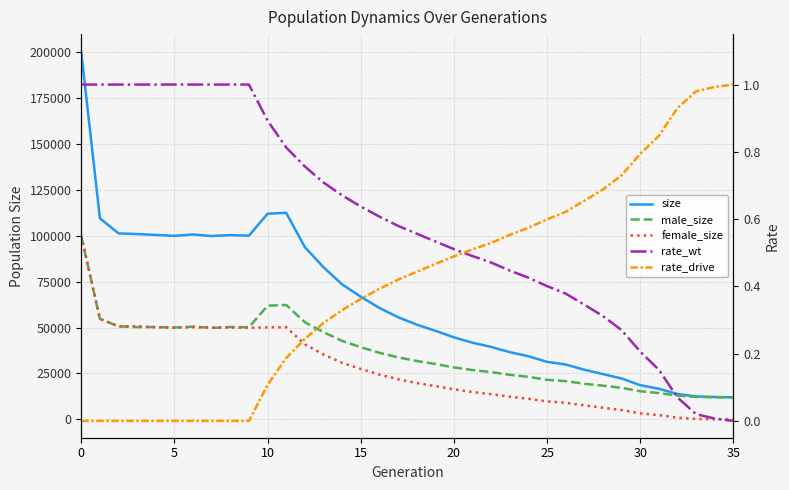

Between 5 and 9, which is larger?

5